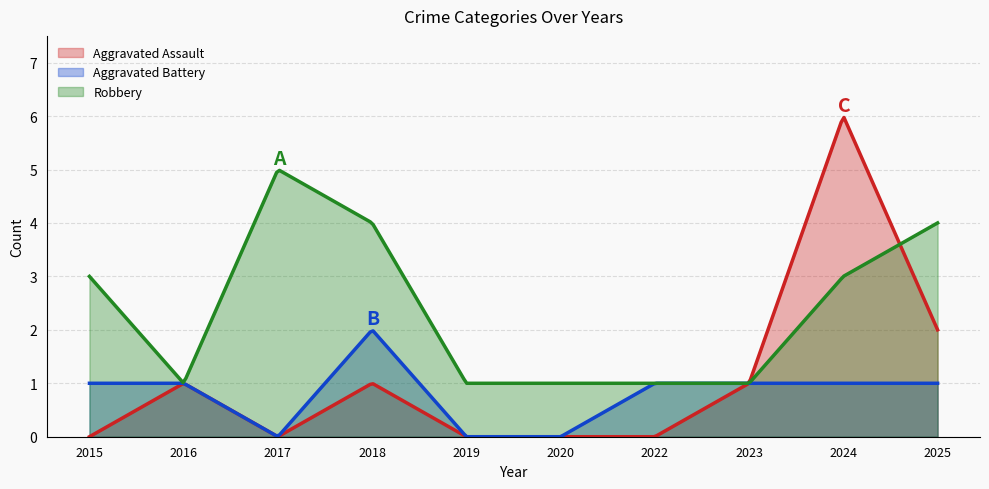

Which label corresponds to the smallest value in the chart?

2015